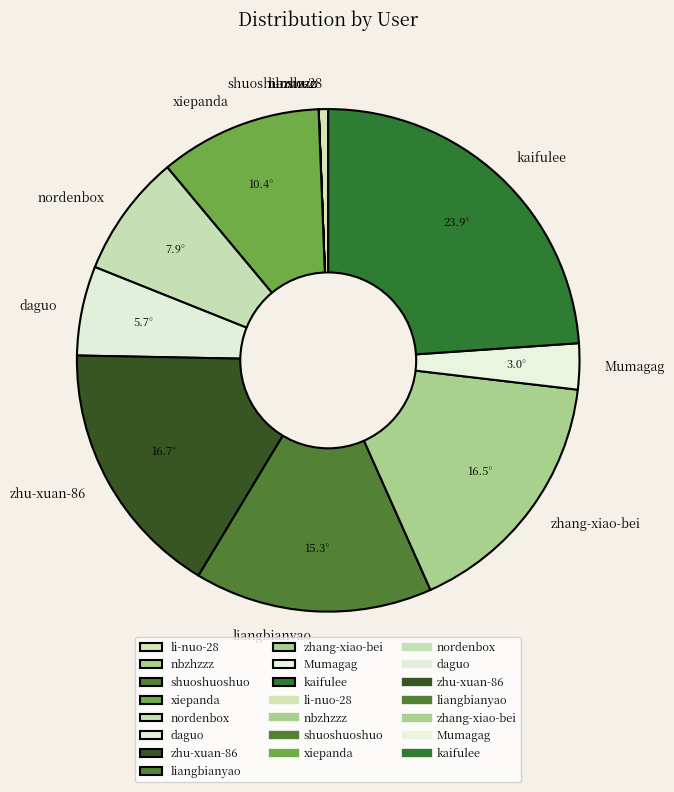

Is the sum of nordenbox and zhu-xuan-86 greater than half?

No